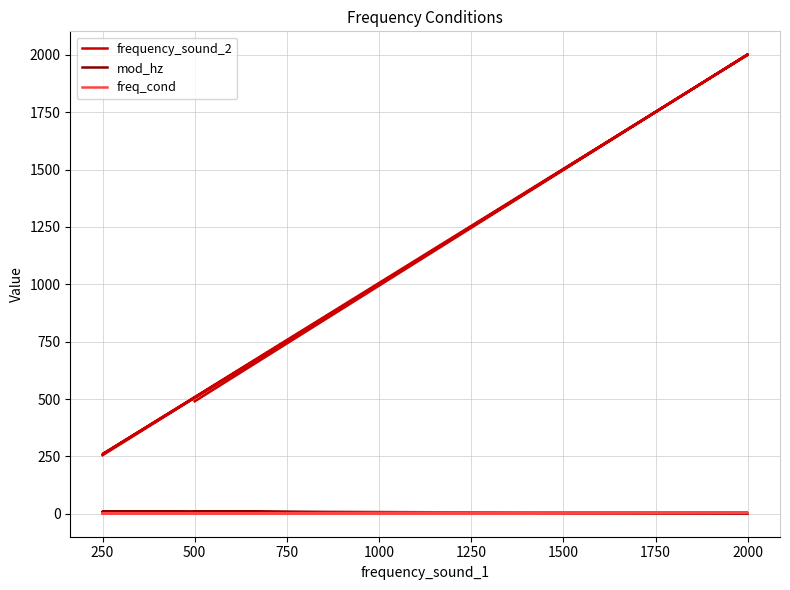

Reading right to left, what are all the values shown in this chart?

frequency_sound_2: 490	2002	1000	260	2000	1000	505	255
mod_hz: 10	2	5	10	0	0	5	5
freq_cond: 2	4	3	1	4	3	2	1